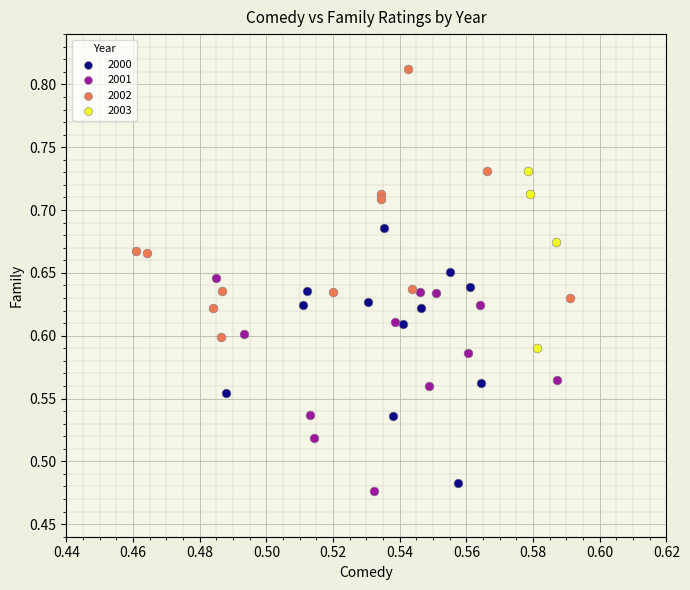

What are all the series names shown in the legend?

2000, 2001, 2002, 2003